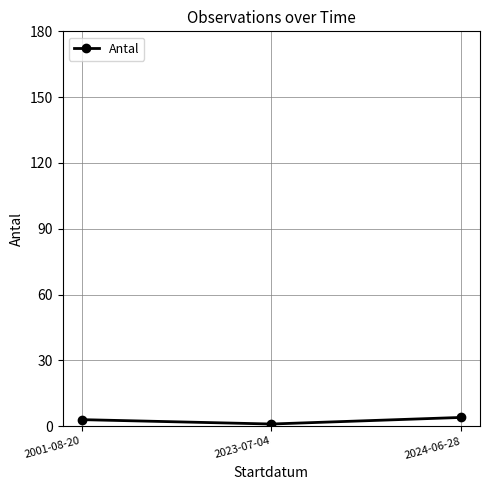

True or false: the data shows 4 at 2024-06-28.

True